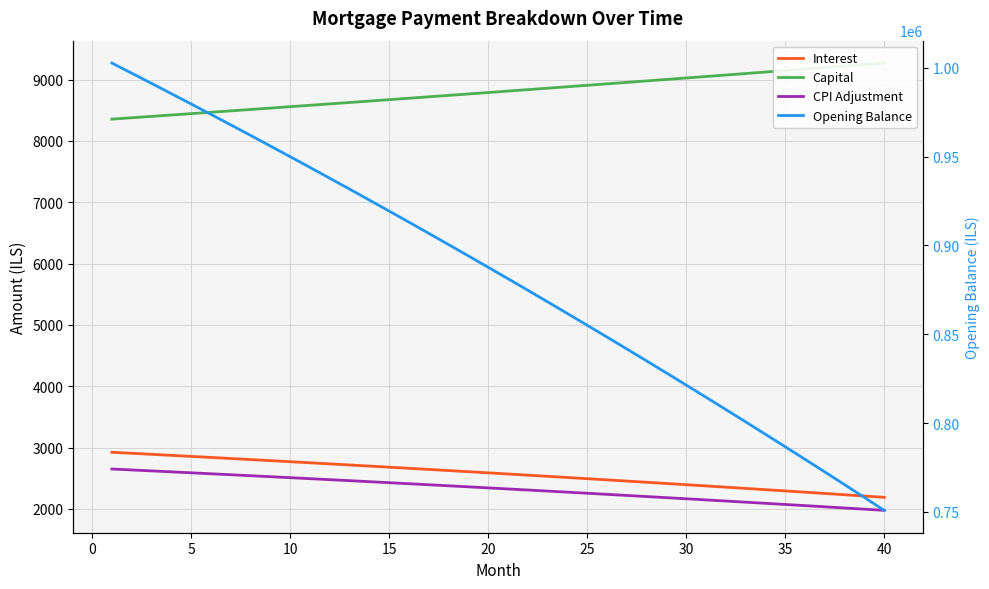

True or false: Opening Balance and Capital cross at least once.

False